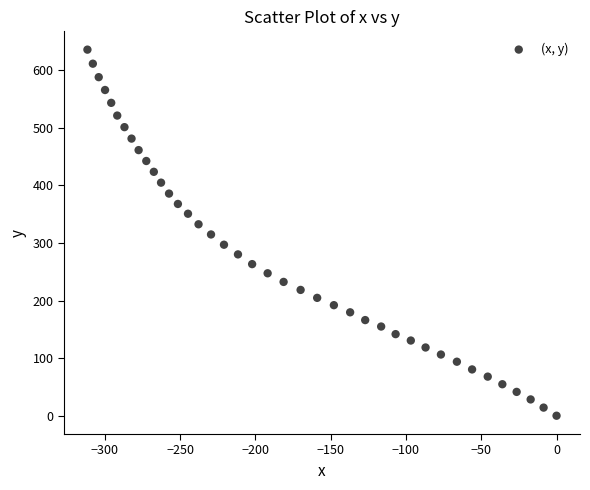

What is the range of X values (max minus min)?

311.6